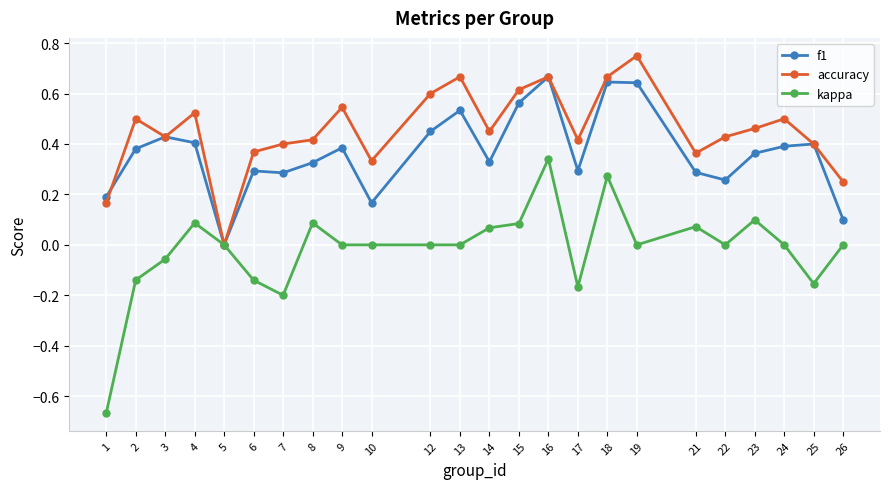

True or false: accuracy and f1 intersect in this chart.

True